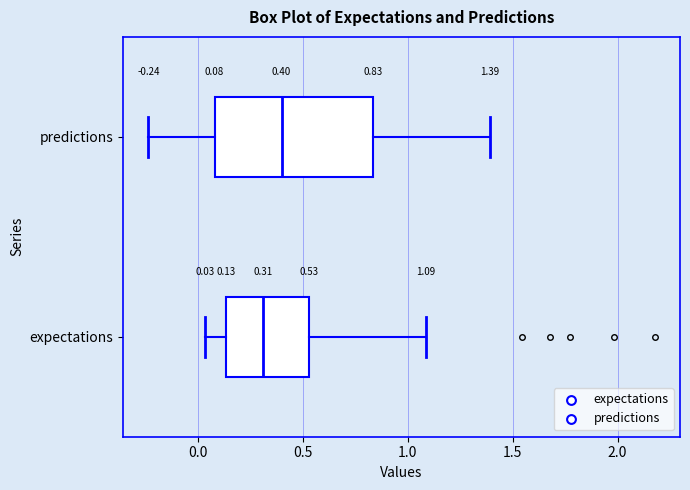

Which box's median line is the furthest to the left?

expectations